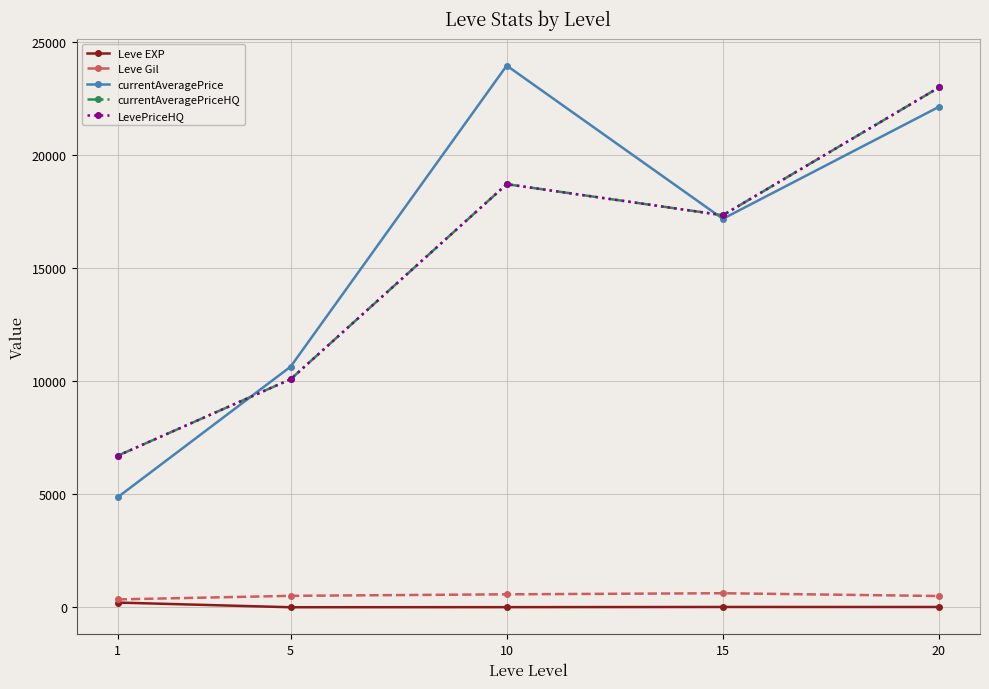

What is the maximum value shown in the chart?

23937.5